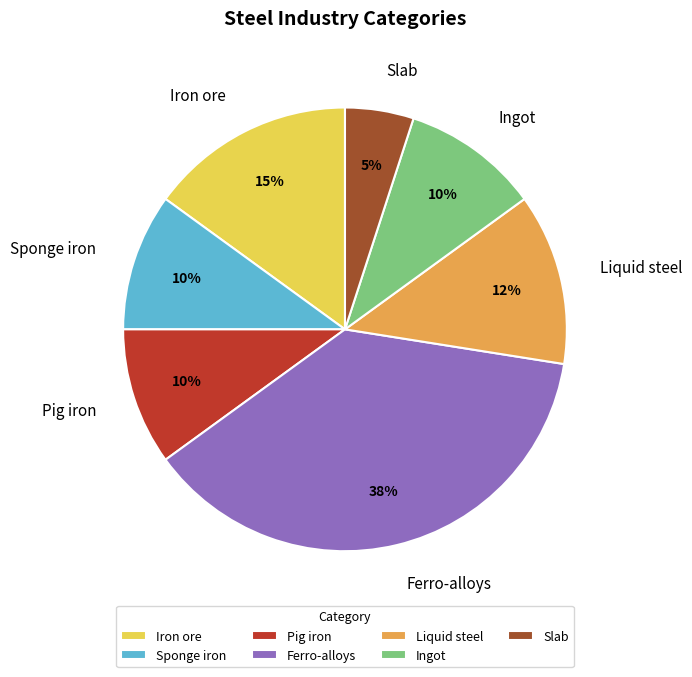

Do Liquid steel and Pig iron together represent more than half of the pie?

No